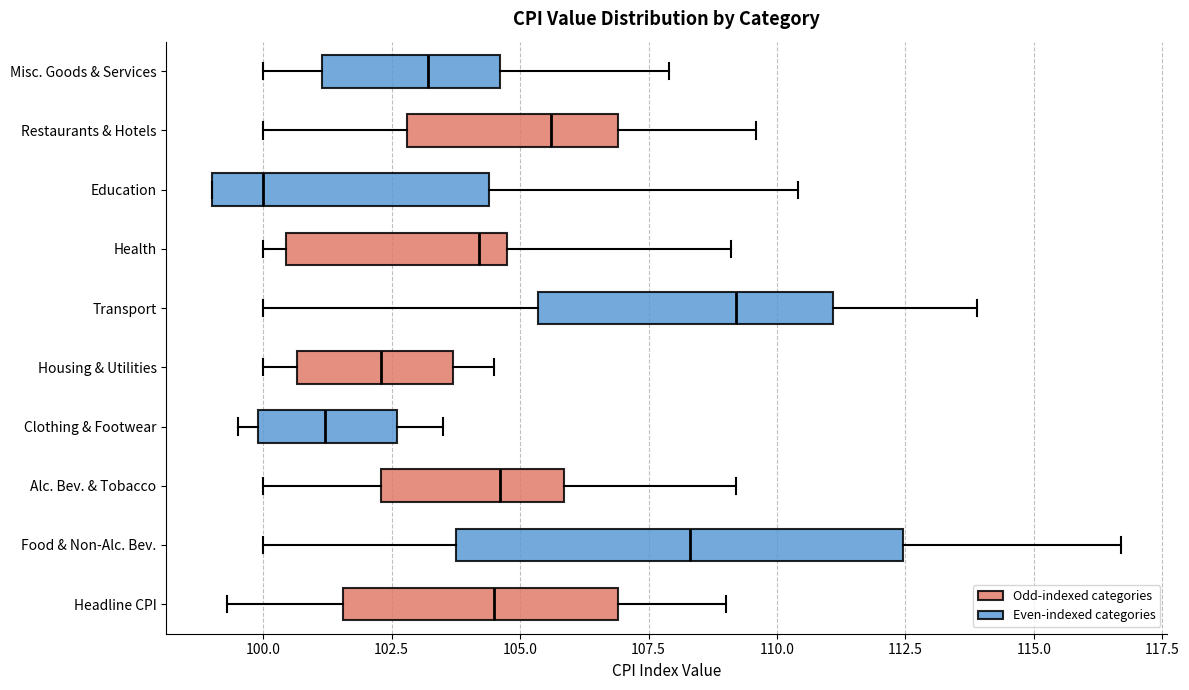

Reading bottom to top, read every box against the x-axis: the position of its median line, the range the box covers, and the ends of its whiskers. The values are not printed on the chart, so give them approximately, as read against the axis.

Headline CPI: median 104.5, box 101.5 to 107.0, whiskers 99.5 to 109.0
Food & Non-Alc. Bev.: median 108.5, box 104.0 to 112.5, whiskers 100.0 to 116.5
Alc. Bev. & Tobacco: median 104.5, box 102.5 to 106.0, whiskers 100.0 to 109.0
Clothing & Footwear: median 101.0, box 100.0 to 102.5, whiskers 99.5 to 103.5
Housing & Utilities: median 102.5, box 100.5 to 103.5, whiskers 100.0 to 104.5
Transport: median 109.0, box 105.5 to 111.0, whiskers 100.0 to 114.0
Health: median 104.0, box 100.5 to 105.0, whiskers 100.0 to 109.0
Education: median 100.0, box 99.0 to 104.5, whiskers 99.0 to 110.5
Restaurants & Hotels: median 105.5, box 103.0 to 107.0, whiskers 100.0 to 109.5
Misc. Goods & Services: median 103.0, box 101.0 to 104.5, whiskers 100.0 to 108.0